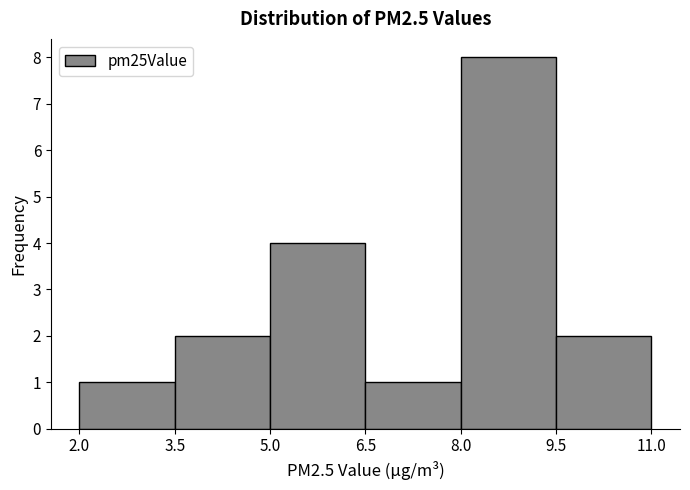

Over which range of the x-axis is the bar tallest?

8.0 to 9.5